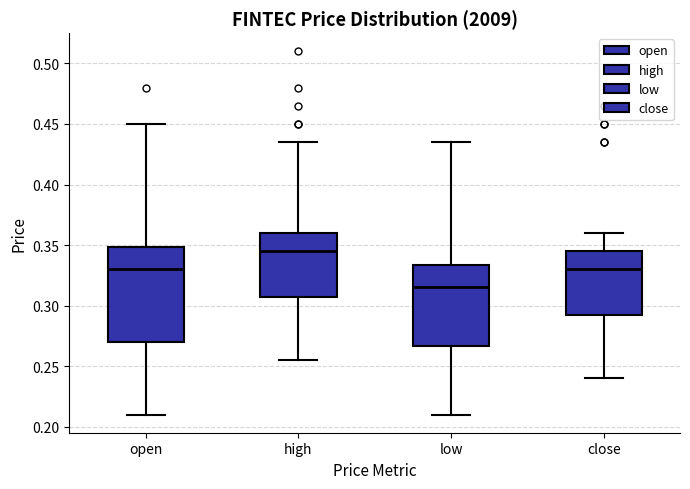

Reading left to right, transcribe this box plot: for each box, give where its median line is, the range the box spans, and where its two whiskers end, as read against the y-axis. The values are not printed on the chart, so give them approximately, as read against the axis.

open: median 0.330, box 0.270 to 0.350, whiskers 0.210 to 0.450
high: median 0.345, box 0.310 to 0.360, whiskers 0.255 to 0.435
low: median 0.315, box 0.265 to 0.335, whiskers 0.210 to 0.435
close: median 0.330, box 0.295 to 0.345, whiskers 0.240 to 0.360